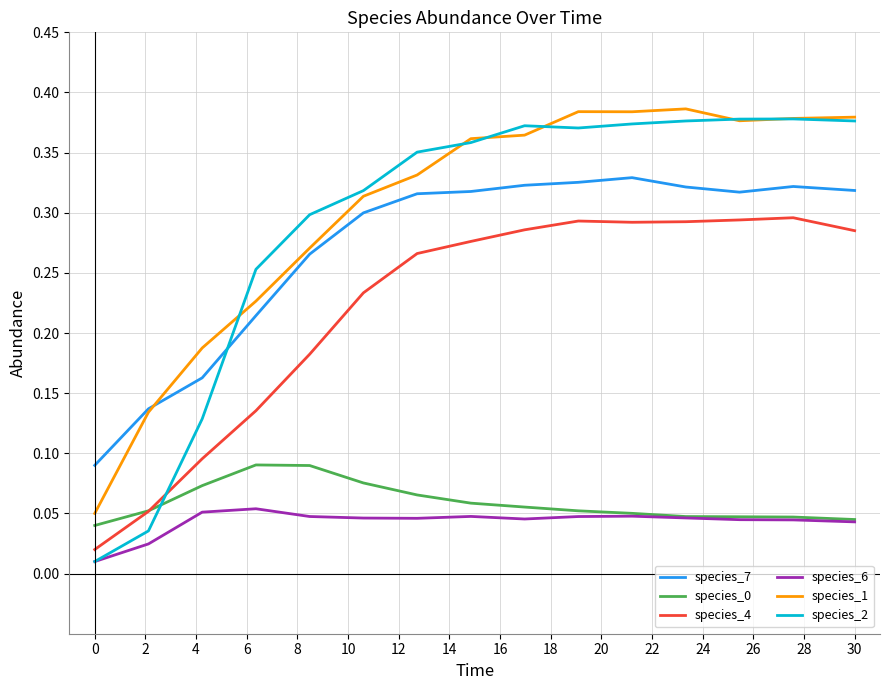

True or false: species_6 and species_4 cross at least once.

False